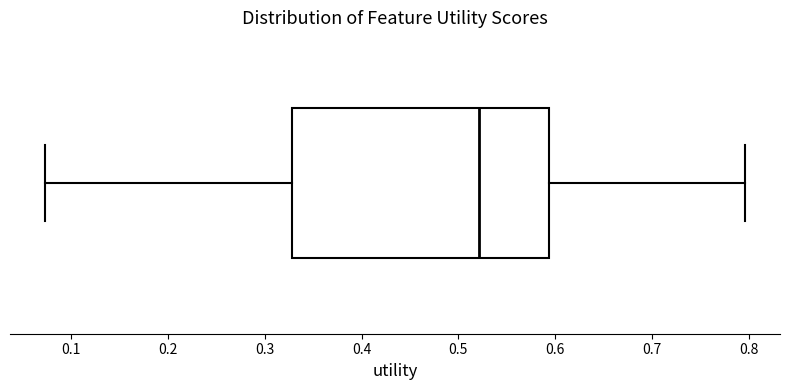

Read this box plot against the x-axis: the position of the median line, the range covered by the box, and the ends of both whiskers. The values are not printed on the chart, so give them approximately, as read against the axis.

median 0.52, box 0.33 to 0.59, whiskers 0.07 to 0.80